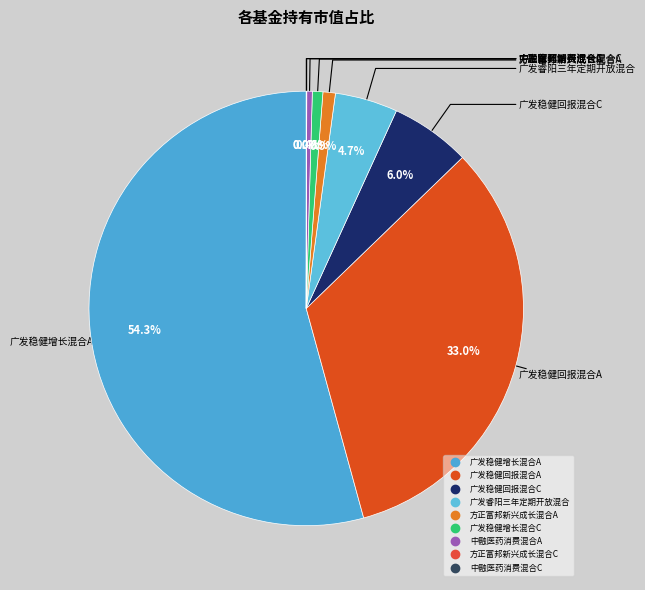

Do 广发睿阳三年定期开放混合 and 广发稳健增长混合A together represent more than half of the pie?

Yes